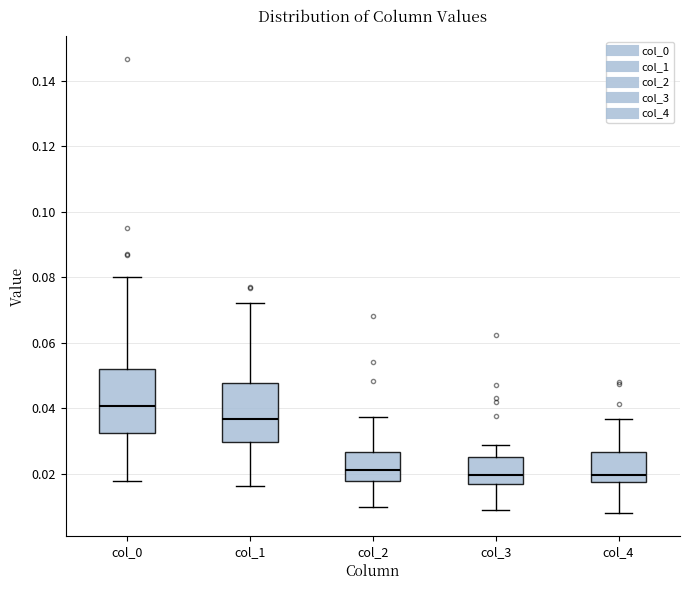

Reading left to right, read every box against the y-axis: the position of its median line, the range the box covers, and the ends of its whiskers. The values are not printed on the chart, so give them approximately, as read against the axis.

col_0: median 0.040, box 0.032 to 0.052, whiskers 0.018 to 0.080
col_1: median 0.036, box 0.030 to 0.048, whiskers 0.016 to 0.072
col_2: median 0.022, box 0.018 to 0.026, whiskers 0.010 to 0.038
col_3: median 0.020, box 0.016 to 0.026, whiskers 0.008 to 0.028
col_4: median 0.020, box 0.018 to 0.026, whiskers 0.008 to 0.036